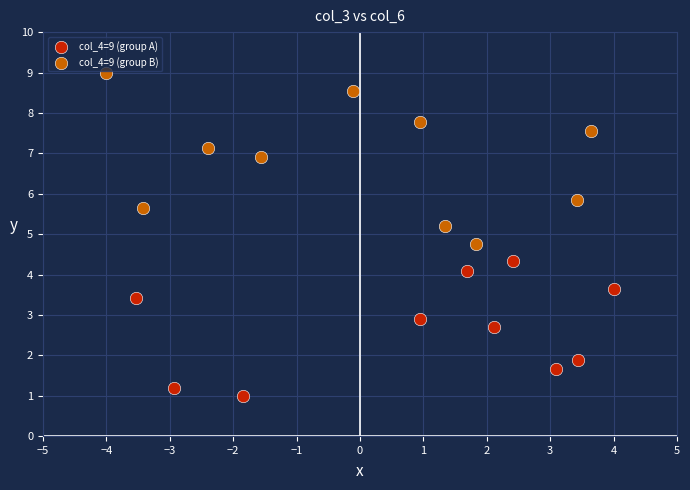

Which series contains the lowest Y value?

col_4=9 (group A)